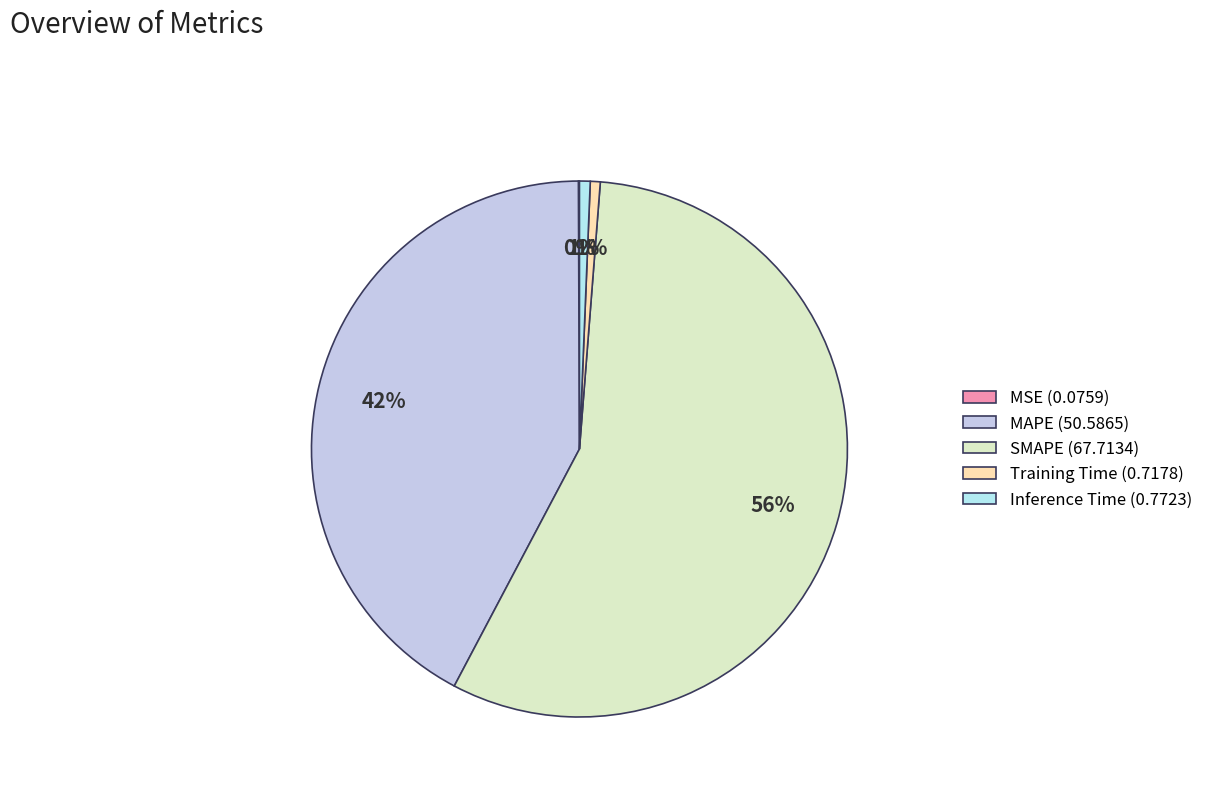

Is it true that Training Time is 1% of the pie?

True